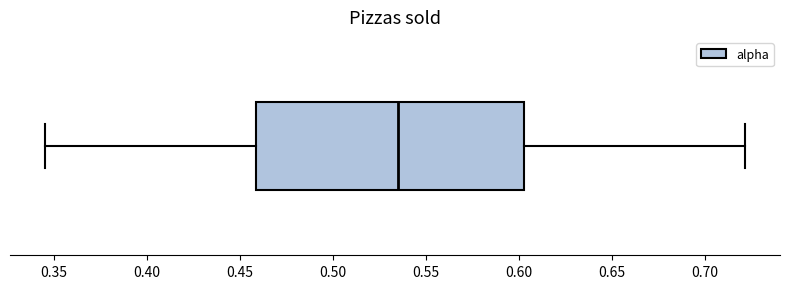

Where is the right edge of the box on the x-axis? The values are not printed on the chart, so give them approximately, as read against the axis.

0.605